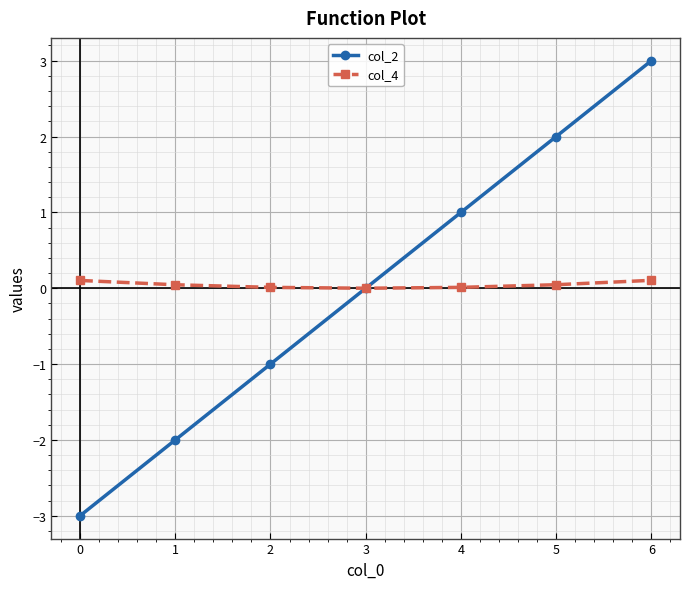

True or false: col_2 and col_4 cross at least once.

True